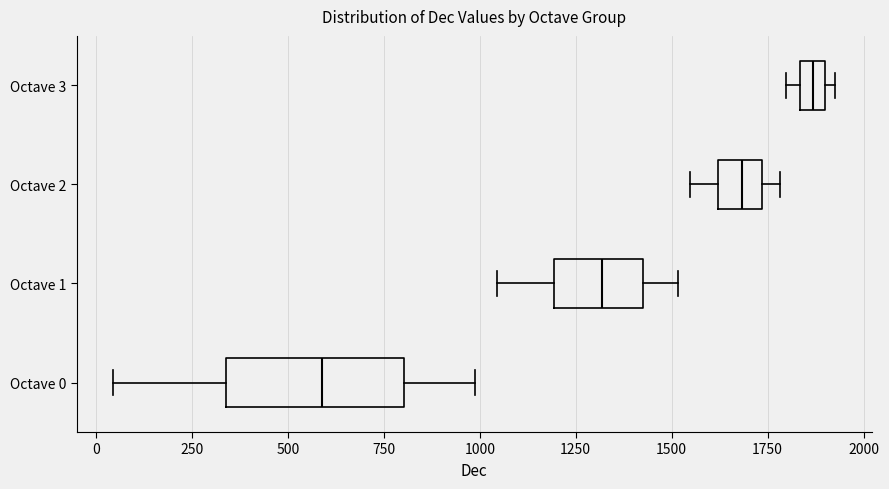

Where does the left whisker of the box for Octave 1 end on the x-axis? The values are not printed on the chart, so give them approximately, as read against the axis.

1050